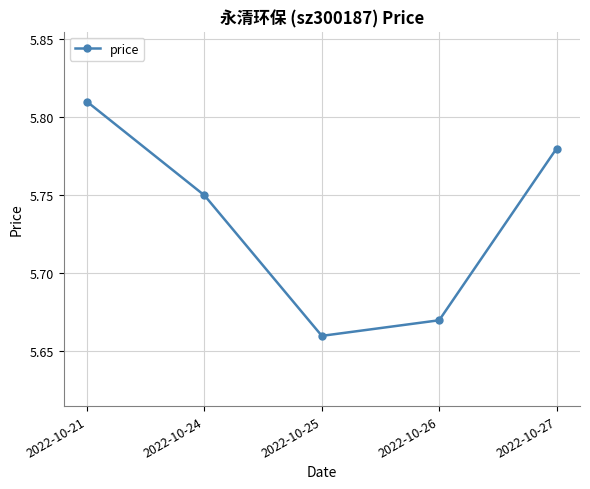

Which category has the highest value across all series?

2022-10-21